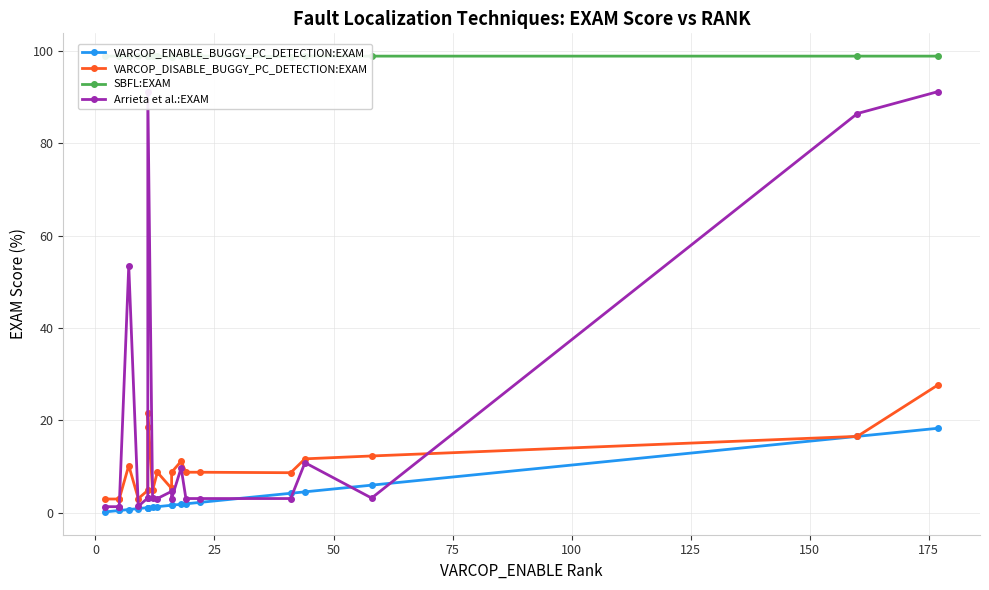

What is the difference between the maximum and minimum values in the VARCOP_DISABLE_BUGGY_PC_DETECTION:EXAM series?

24.7